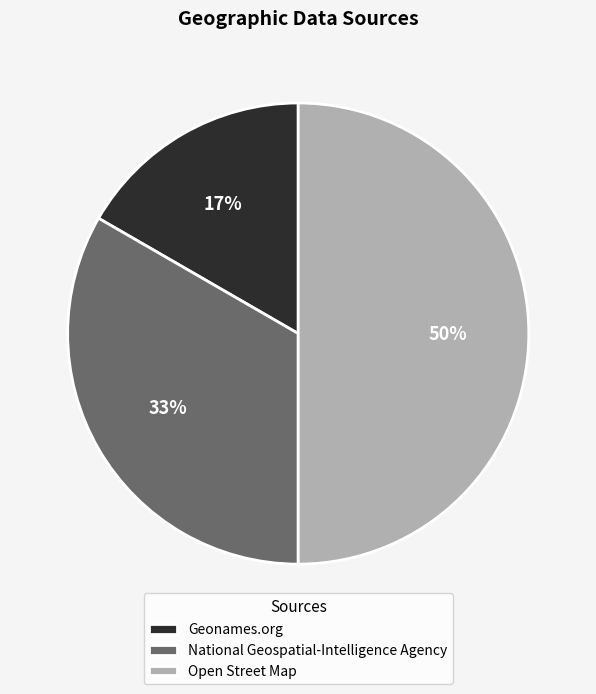

To the nearest percent, what is the average slice percentage?

33%